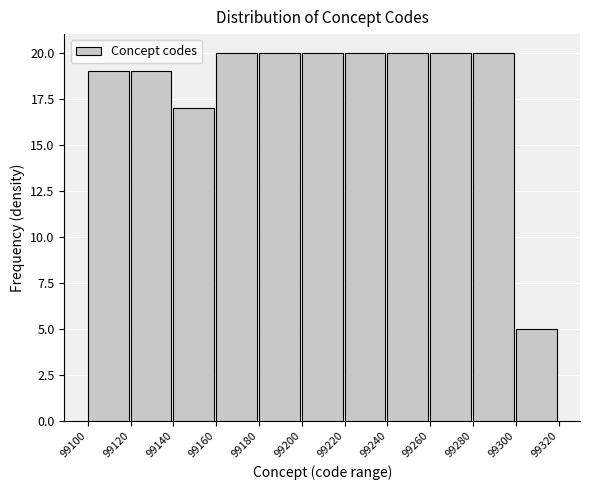

Reading left to right, transcribe this chart: for each bar, give the range it covers on the x-axis and its height. The values are not printed on the chart, so give them approximately, as read against the axis.

99100 to 99120: 19
99120 to 99140: 19
99140 to 99160: 17
99160 to 99180: 20
99180 to 99200: 20
99200 to 99220: 20
99220 to 99240: 20
99240 to 99260: 20
99260 to 99280: 20
99280 to 99300: 20
99300 to 99320: 5